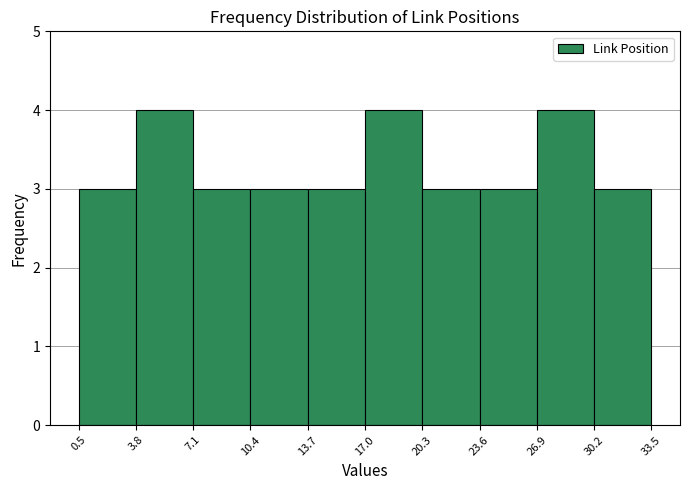

How tall is the bar that spans 10.4 to 13.7 on the x-axis? The values are not printed on the chart, so give them approximately, as read against the axis.

3